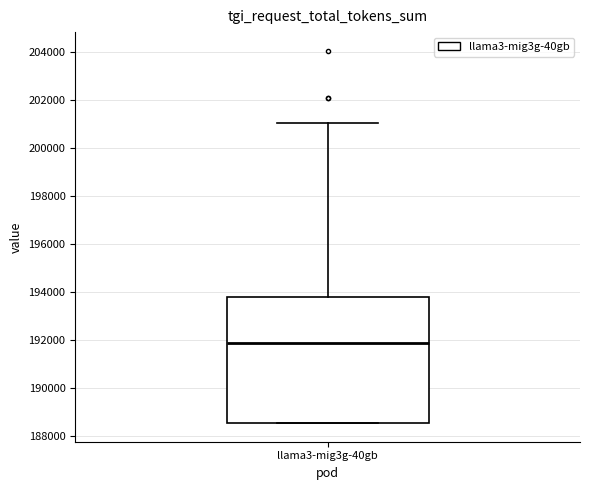

Where does the upper whisker of the box for llama3-mig3g-40gb end on the y-axis? The values are not printed on the chart, so give them approximately, as read against the axis.

201000